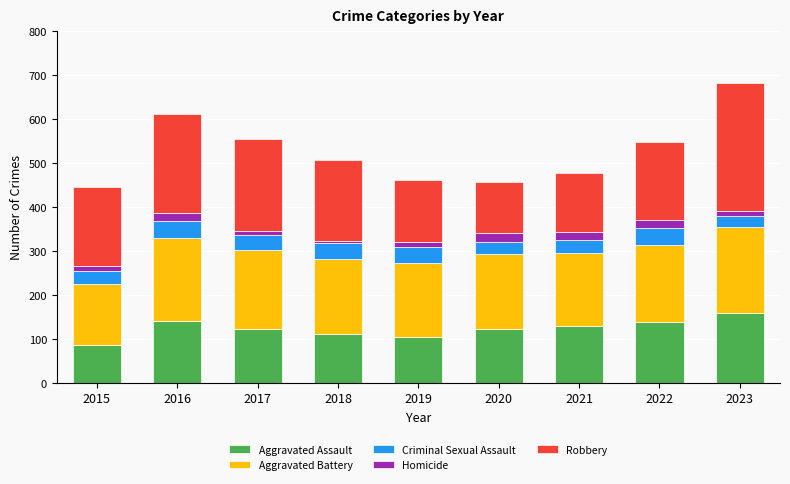

How many series are shown in this chart?

5